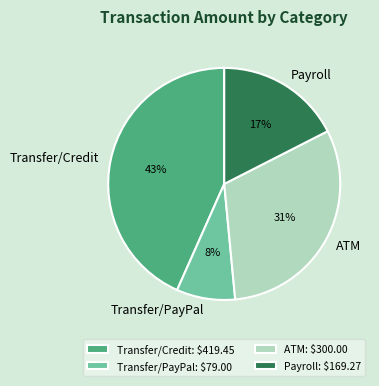

Is it true that Transfer/Credit is 58% of the pie?

False